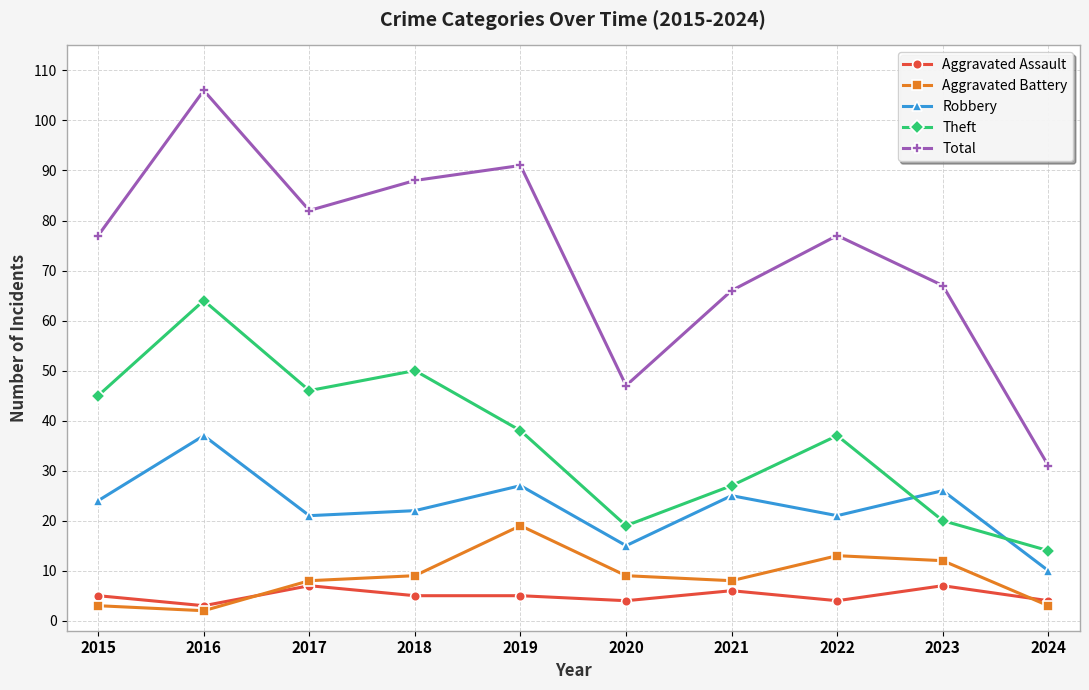

Between 2016 and 2021, which series saw the biggest shift?

Total